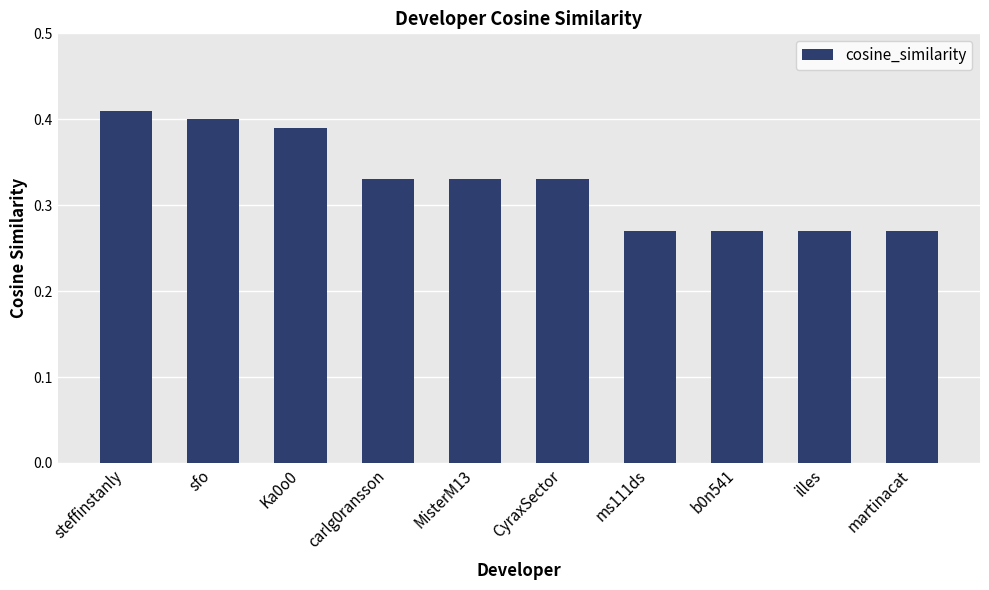

What is the sum of all values?

3.3